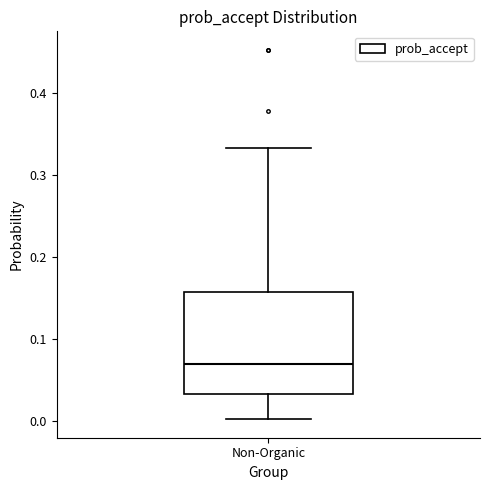

Where does the lower whisker of the box for Non-Organic end on the y-axis? The values are not printed on the chart, so give them approximately, as read against the axis.

0.00